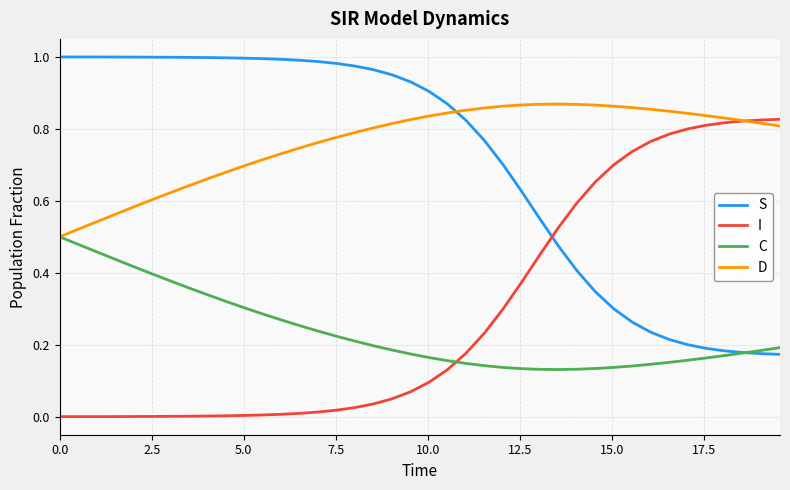

True or false: D and S intersect in this chart.

True